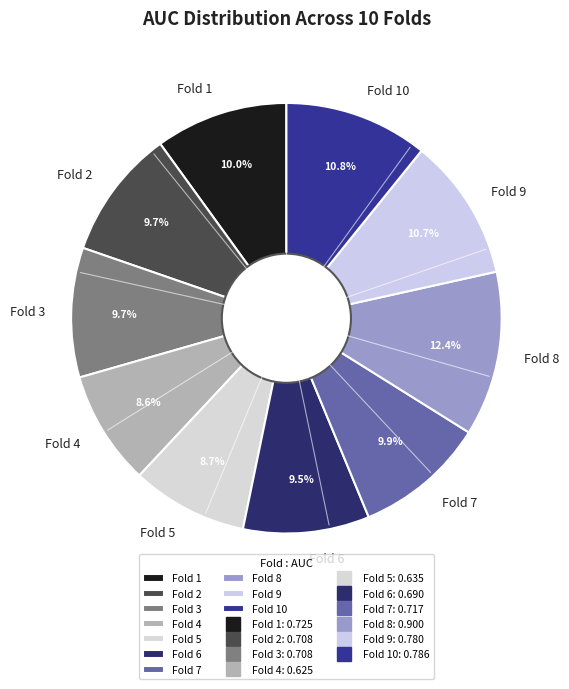

Which category has the biggest portion of the pie?

Fold 8